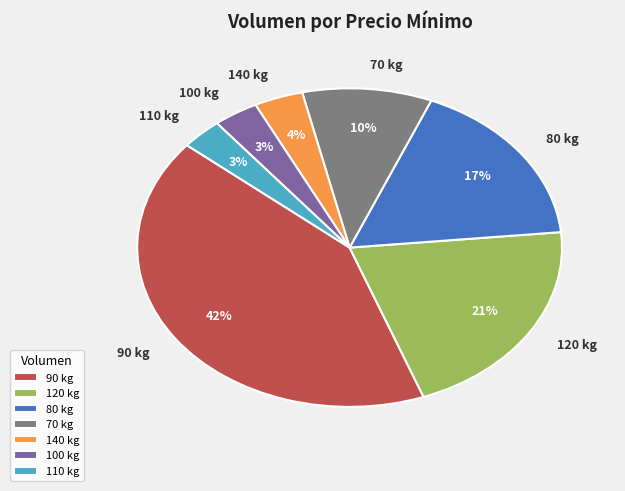

Which has a higher value, 90 kg or 100 kg?

90 kg